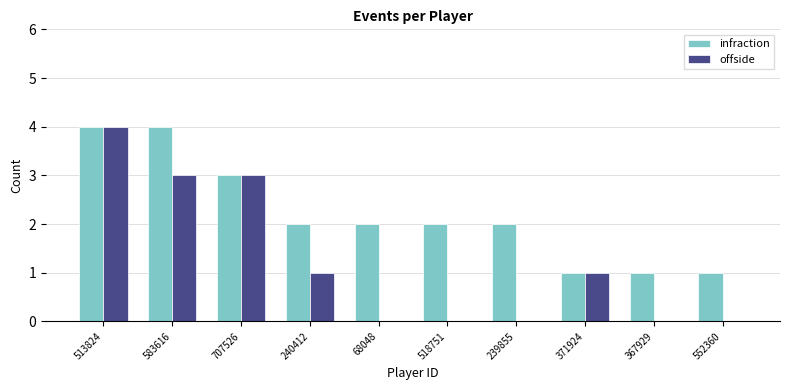

What is the sum of all infraction values?

22